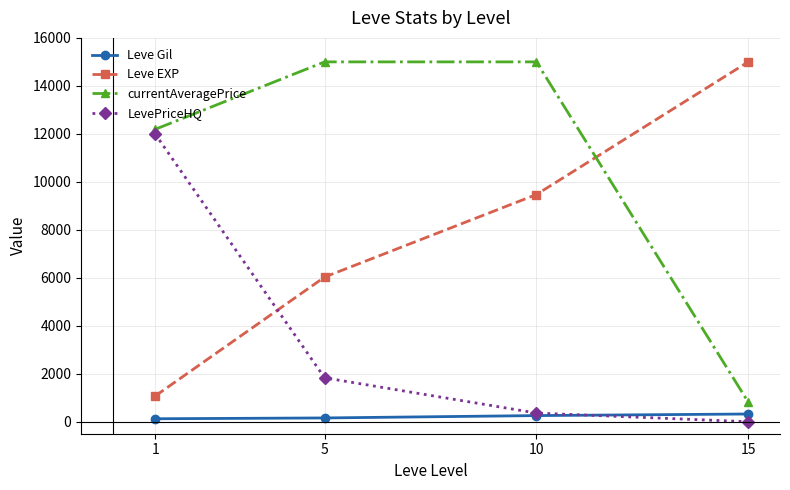

What is the spread (max minus min) of values at 5?

14842.5